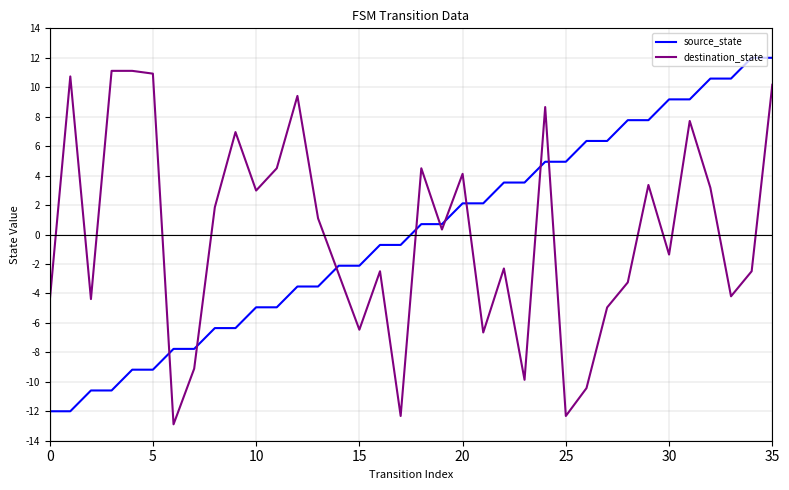

What is the maximum value shown in the chart?

12.0